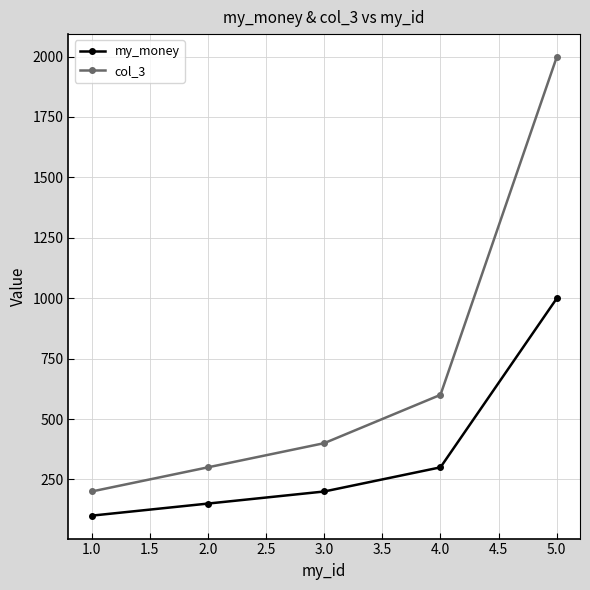

True or false: my_money has a value of 446 at 2.0.

False